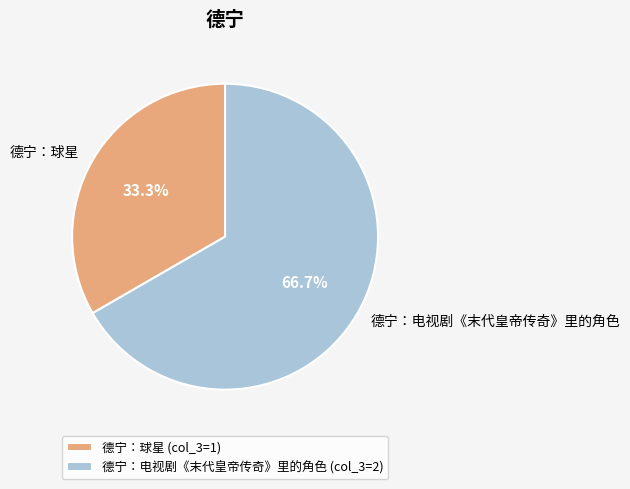

Count the number of slices in the pie.

2